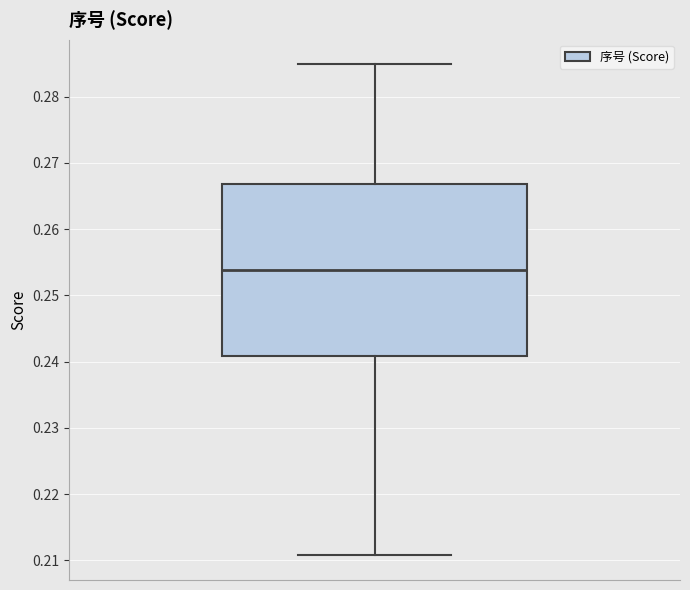

Read this box plot against the y-axis: the position of the median line, the range covered by the box, and the ends of both whiskers. The values are not printed on the chart, so give them approximately, as read against the axis.

median 0.254, box 0.241 to 0.267, whiskers 0.211 to 0.285